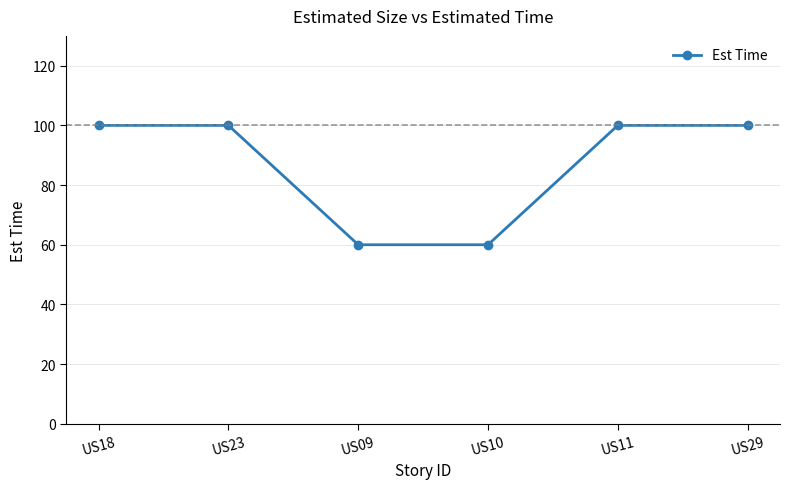

Reading left to right, list all the values displayed in this chart.

100	100	60	60	100	100